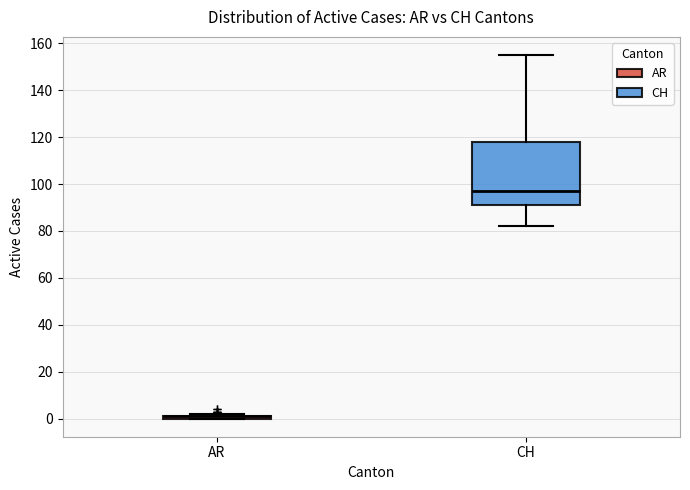

Reading left to right, read every box against the y-axis: the position of its median line, the range the box covers, and the ends of its whiskers. The values are not printed on the chart, so give them approximately, as read against the axis.

AR: box collapsed to a line at 2, whiskers 0 to 2
CH: median 98, box 92 to 118, whiskers 82 to 156